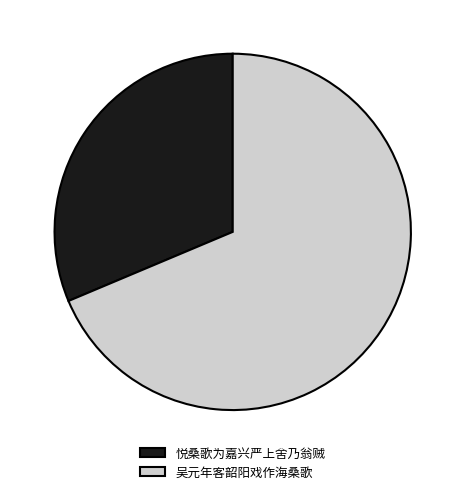

Which has a higher value, 吴元年客韶阳戏作海桑歌 or 悦桑歌为嘉兴严上舍乃翁贼?

吴元年客韶阳戏作海桑歌